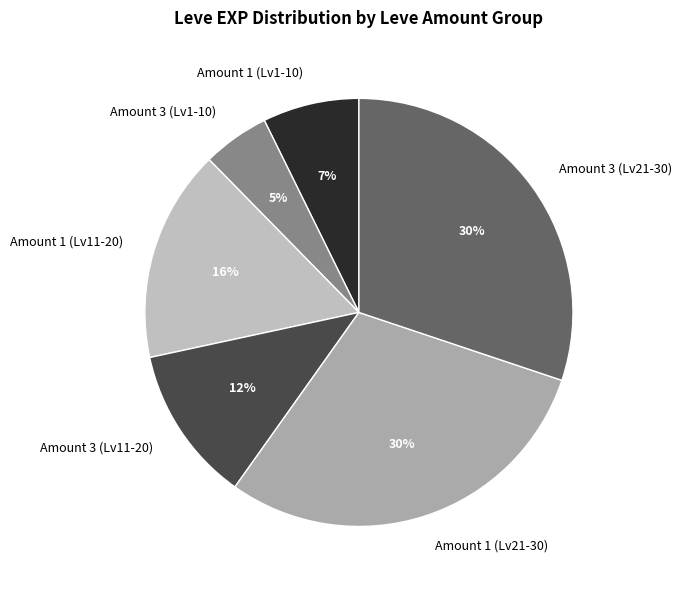

Does Amount 3 (Lv21-30) account for over 50% of the chart?

No